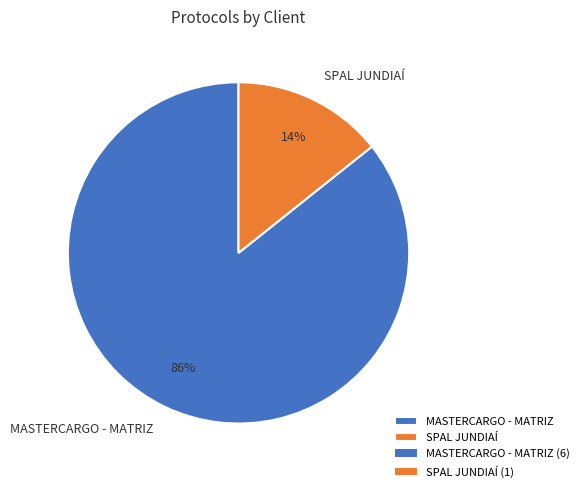

Combined, do MASTERCARGO - MATRIZ and SPAL JUNDIAÍ account for over 50%?

Yes